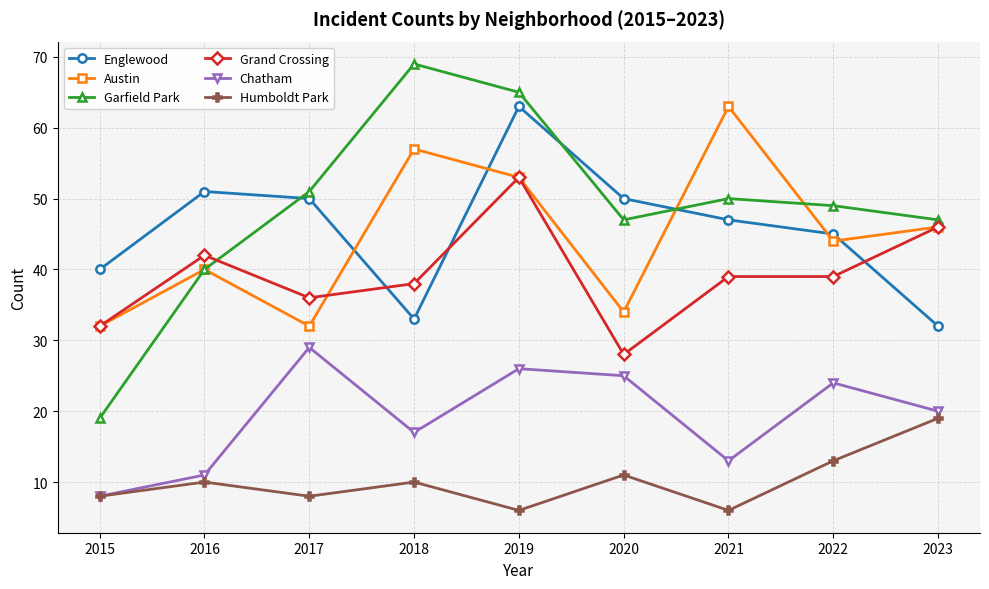

True or false: Chatham and Austin intersect in this chart.

False